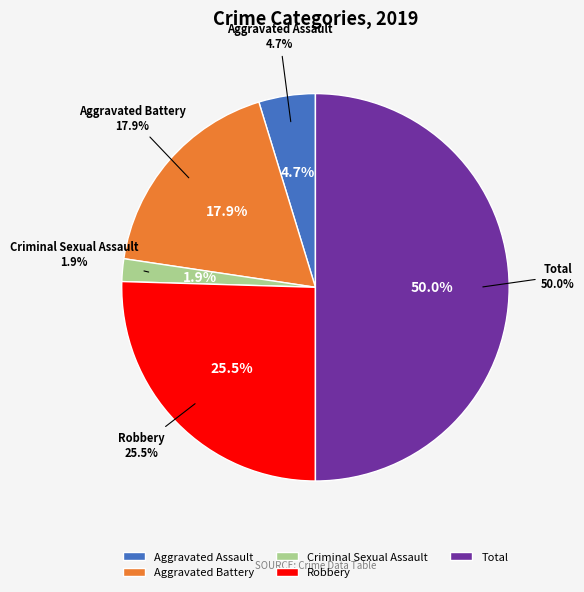

Does Criminal Sexual Assault represent more than half of the total?

No